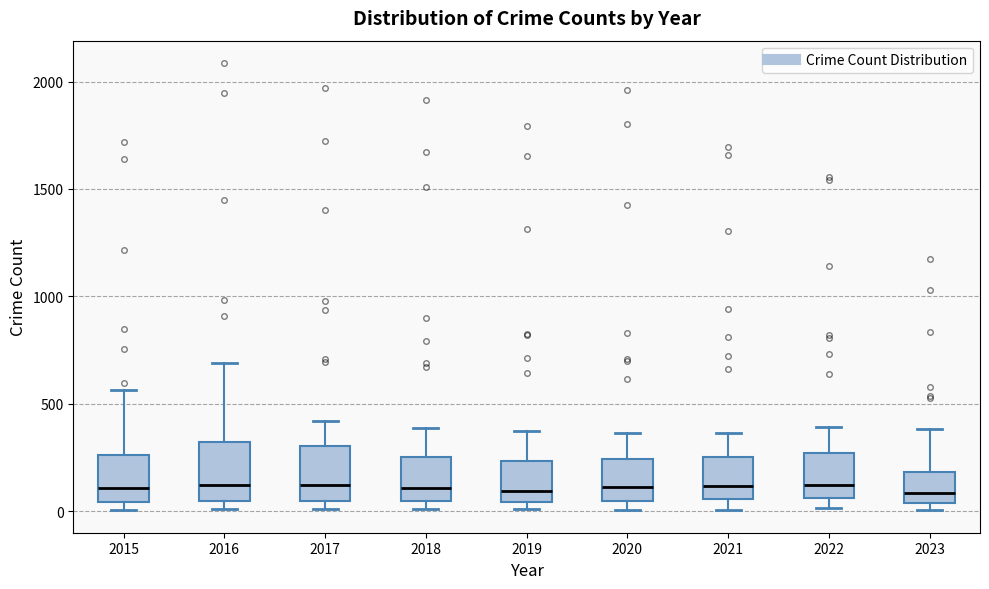

Reading left to right, transcribe this box plot: for each box, give where its median line is, the range the box spans, and where its two whiskers end, as read against the y-axis. The values are not printed on the chart, so give them approximately, as read against the axis.

2015: median 100, box 50 to 250, whiskers 0 to 550
2016: median 150, box 50 to 300, whiskers 0 to 700
2017: median 100, box 50 to 300, whiskers 0 to 400
2018: median 100, box 50 to 250, whiskers 0 to 400
2019: median 100, box 50 to 250, whiskers 0 to 400
2020: median 100, box 50 to 250, whiskers 0 to 350
2021: median 100, box 50 to 250, whiskers 0 to 350
2022: median 100, box 50 to 250, whiskers 0 to 400
2023: median 100, box 50 to 200, whiskers 0 to 400